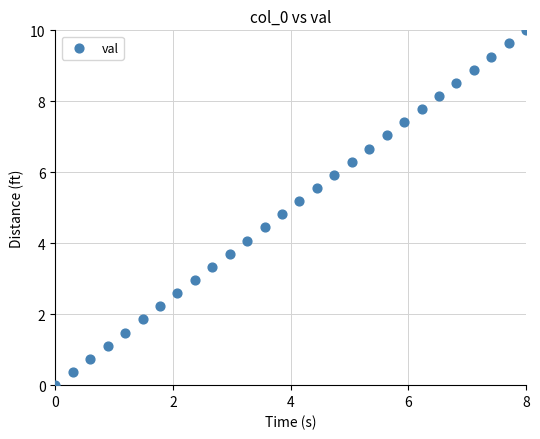

What is the range of X values (max minus min)?

8.0